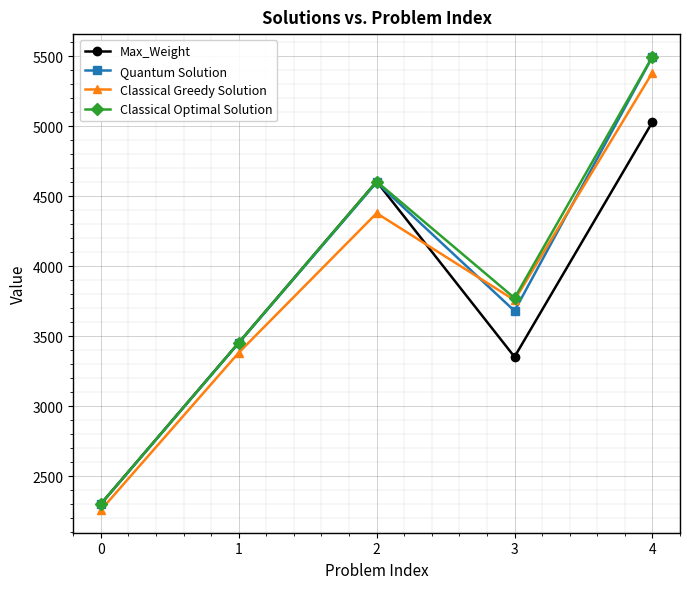

What is the total value across all series at 1?

13740